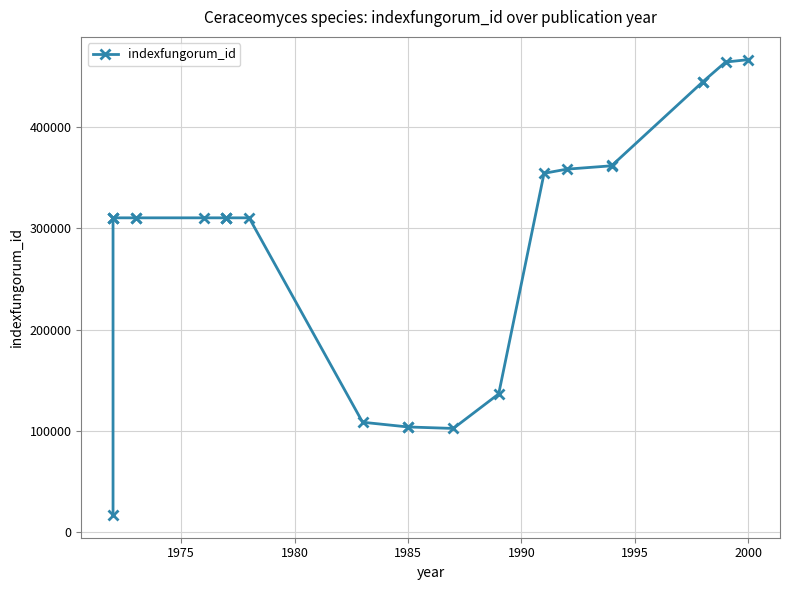

How many lines are shown in the chart?

1